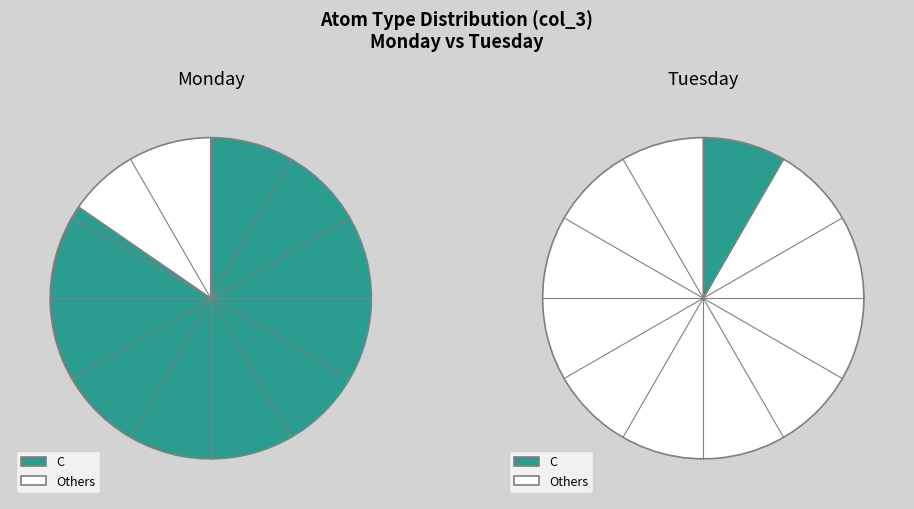

To the nearest percent, what is the difference between the largest and smallest slice percentages?

83%